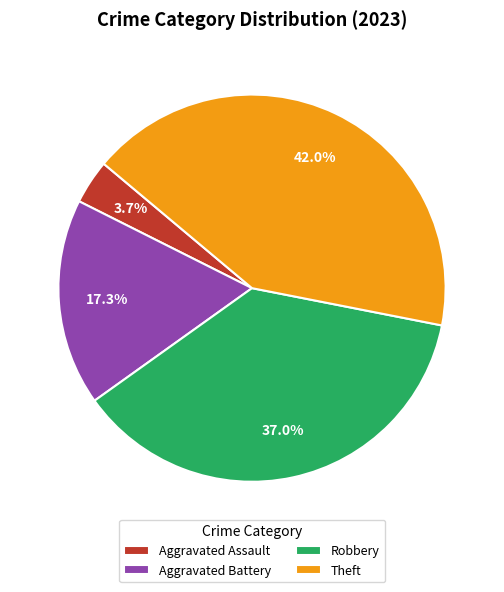

Which category has the smallest portion of the pie?

Aggravated Assault